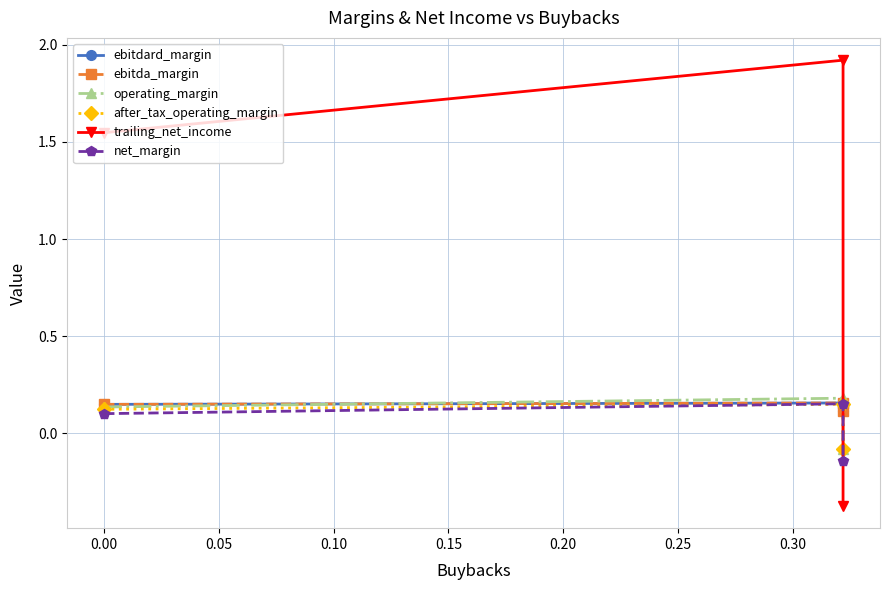

How many values in after_tax_operating_margin are above zero?

2